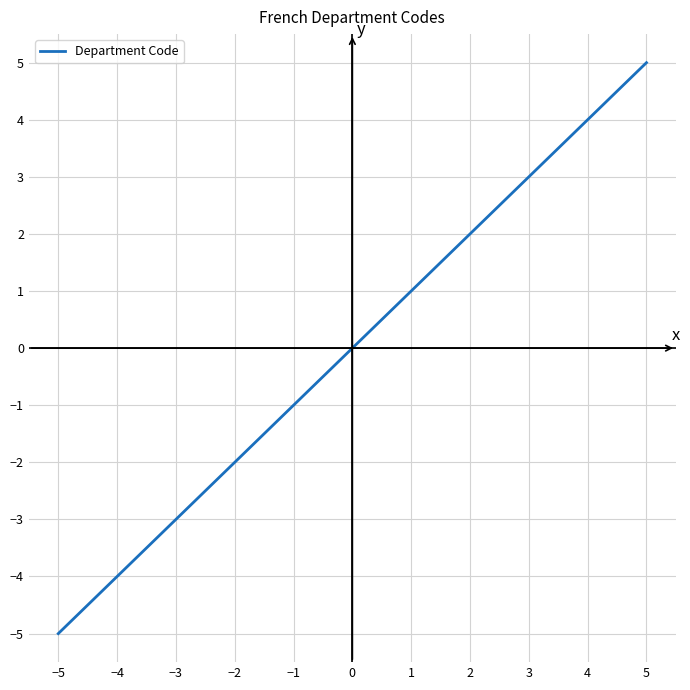

What is the greatest value displayed?

5.0